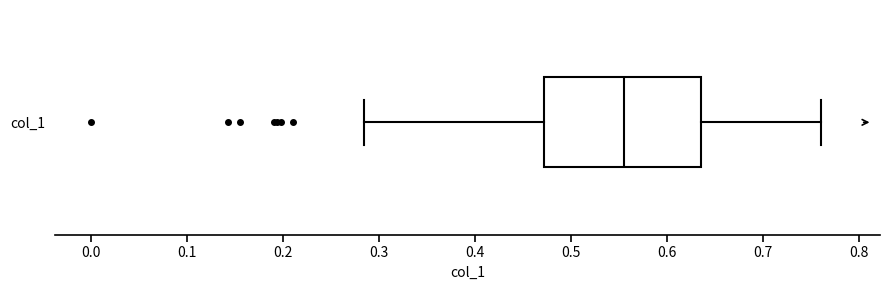

Transcribe this box plot: give where the median line is, the range the box spans, and where the two whiskers end, as read against the x-axis. The values are not printed on the chart, so give them approximately, as read against the axis.

median 0.56, box 0.47 to 0.64, whiskers 0.28 to 0.76